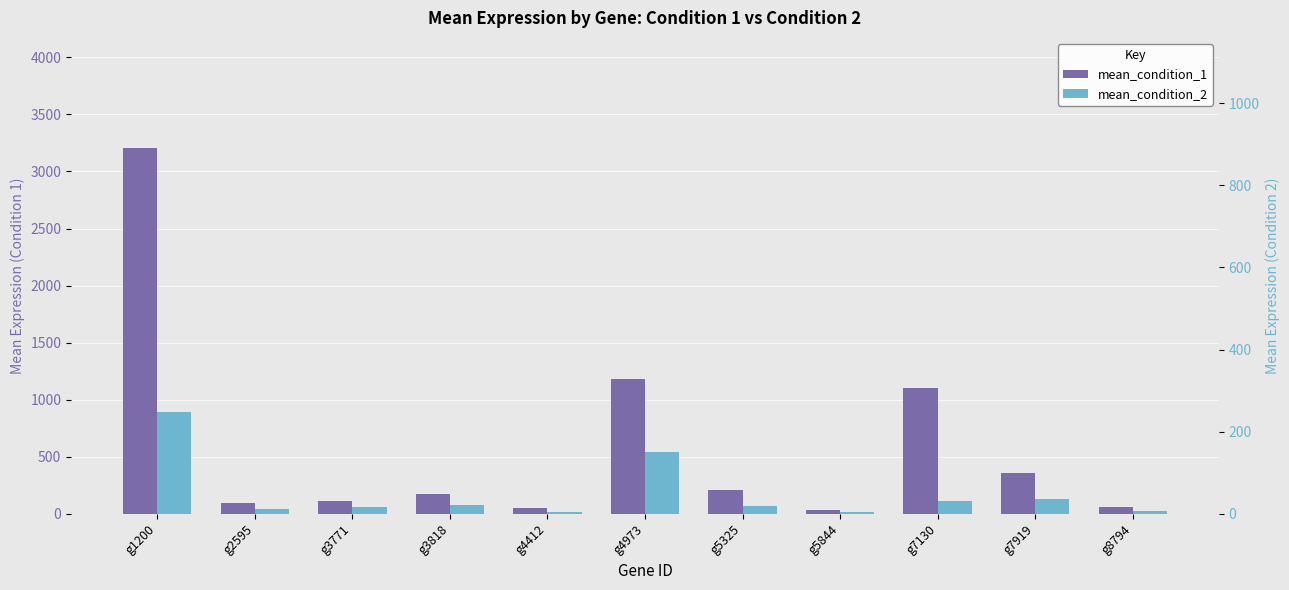

Rank the series by their average value, from highest to lowest.

mean_condition_1, mean_condition_2